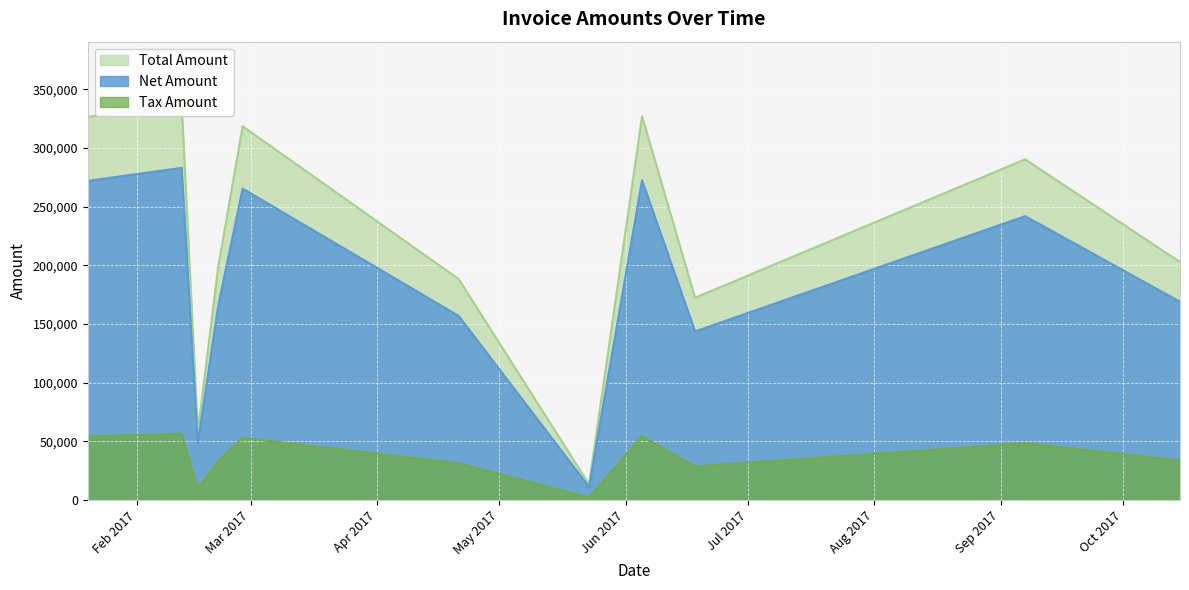

What is the sum of the Tax Amount values at 2017-06-05 and 2017-10-15?

88282.4